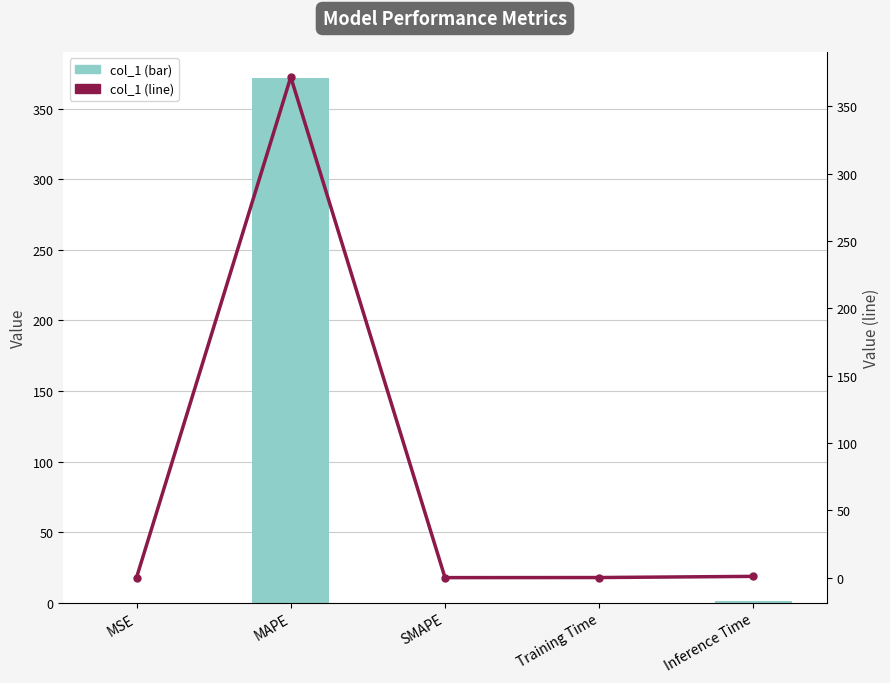

What are all the series names shown in the legend?

col_1 (bar), col_1 (line)